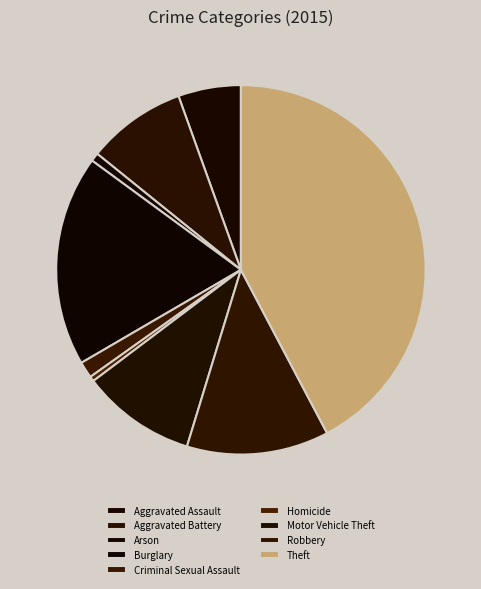

Combined, do Aggravated Battery and Arson account for over 50%?

No